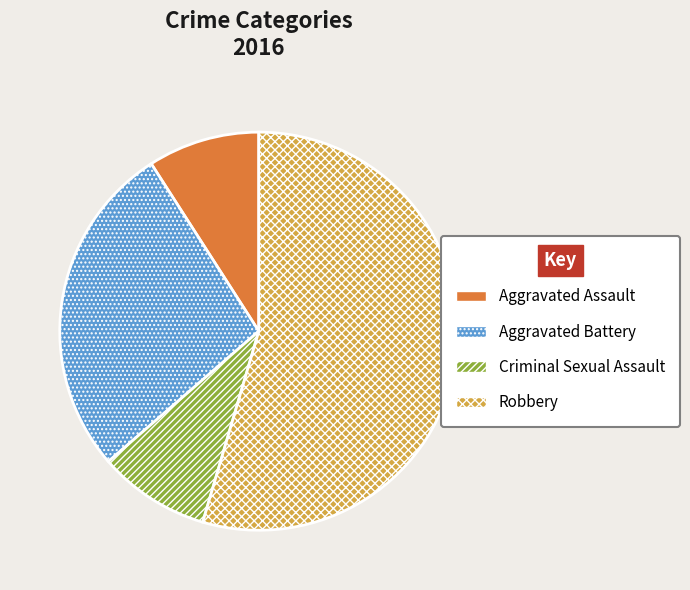

True or false: Aggravated Assault accounts for 9% of the total.

True